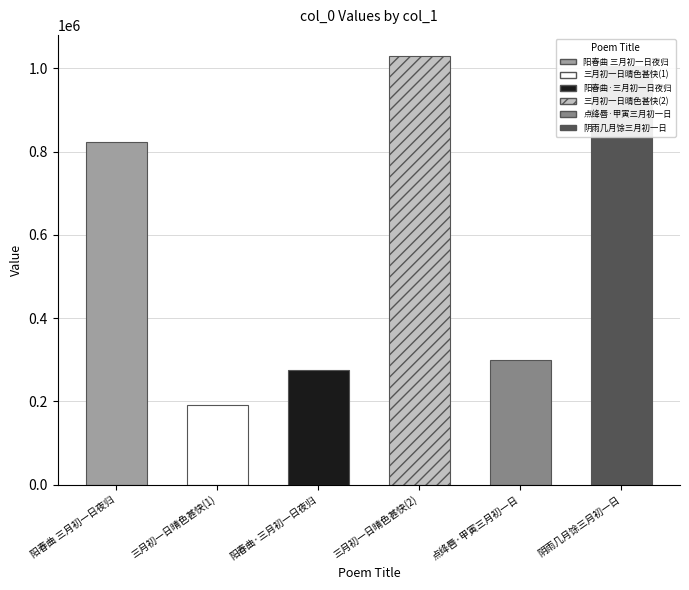

Reading left to right, what are all the values shown in this chart?

821863	191595	274389	1028712	298206	1005823